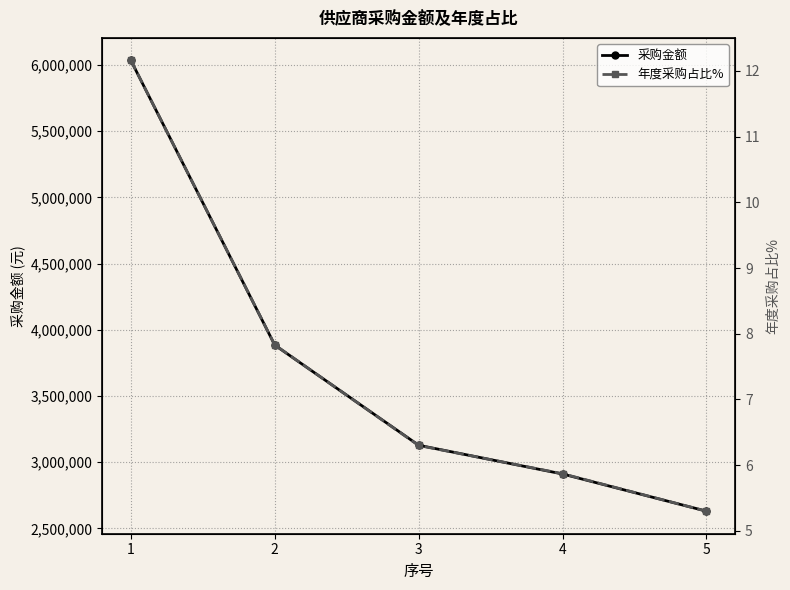

Does the chart have visible grid lines?

Yes